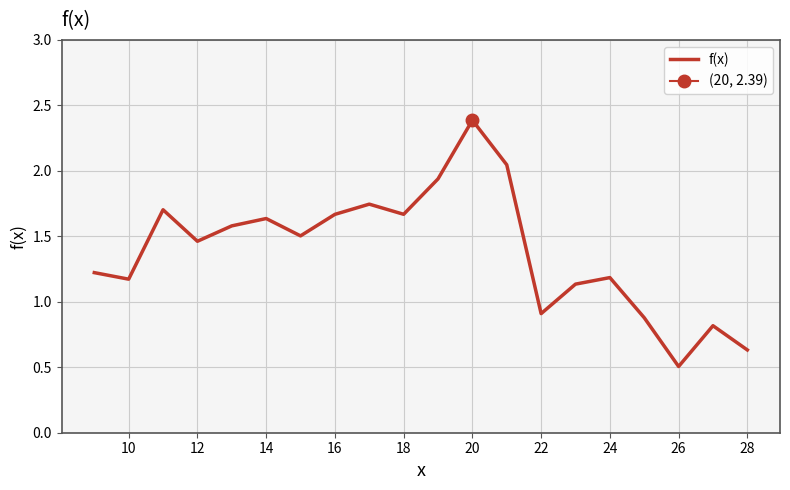

Which category has the lowest value in the f(x) series?

26